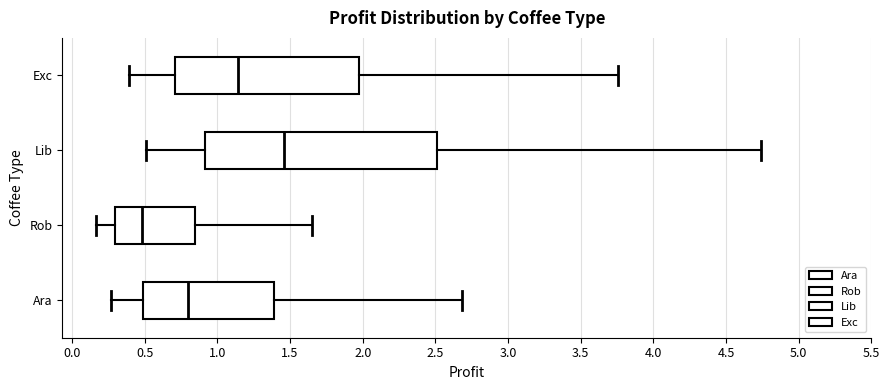

Reading bottom to top, read every box against the x-axis: the position of its median line, the range the box covers, and the ends of its whiskers. The values are not printed on the chart, so give them approximately, as read against the axis.

Ara: median 0.80, box 0.50 to 1.40, whiskers 0.25 to 2.70
Rob: median 0.50, box 0.30 to 0.85, whiskers 0.15 to 1.65
Lib: median 1.45, box 0.90 to 2.50, whiskers 0.50 to 4.75
Exc: median 1.15, box 0.70 to 1.95, whiskers 0.40 to 3.75